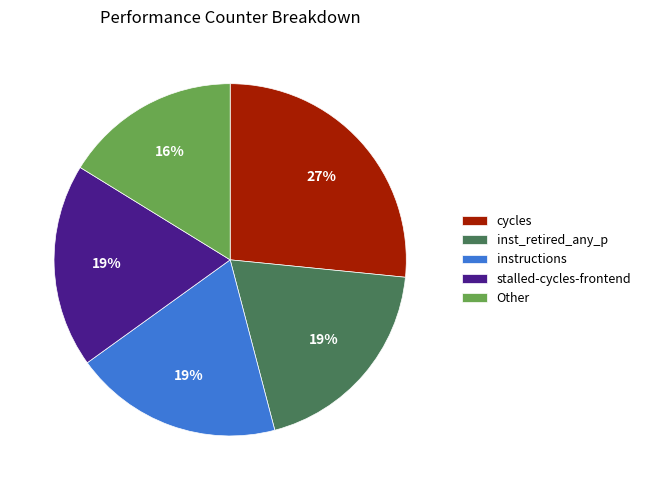

What is the largest slice in the pie chart?

cycles